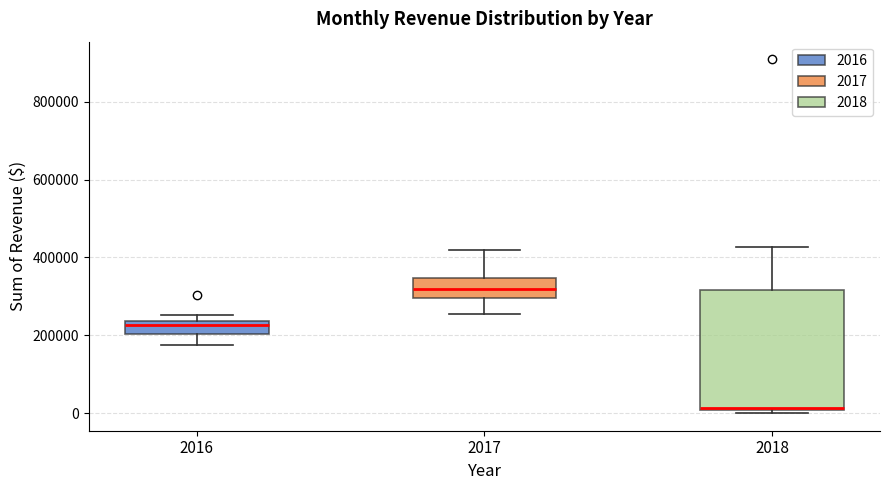

Reading left to right, transcribe this box plot: for each box, give where its median line is, the range the box spans, and where its two whiskers end, as read against the y-axis. The values are not printed on the chart, so give them approximately, as read against the axis.

2016: median 220000, box 200000 to 240000, whiskers 180000 to 260000
2017: median 320000, box 300000 to 340000, whiskers 260000 to 420000
2018: median 20000 (drawn on the box's lower edge), box 0 to 320000, whiskers 0 (just below the box's lower edge) to 420000